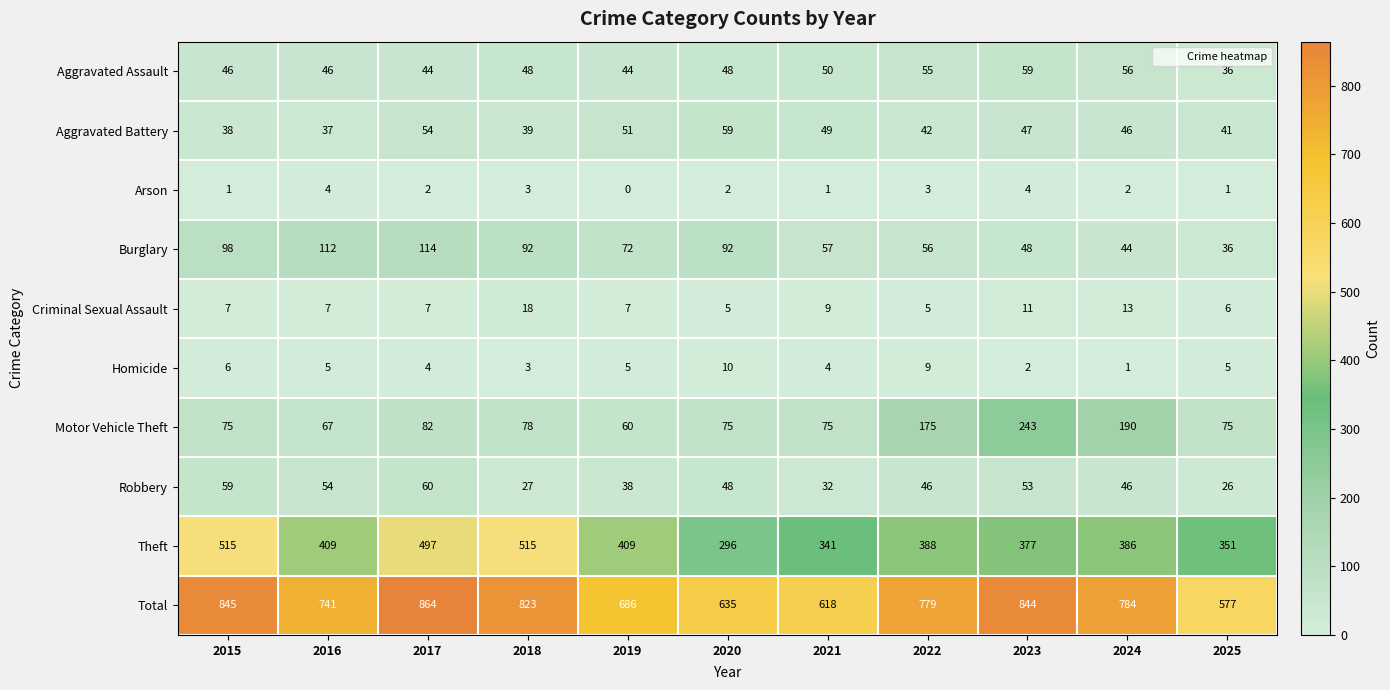

At which category is the sum across all series the highest?

2017